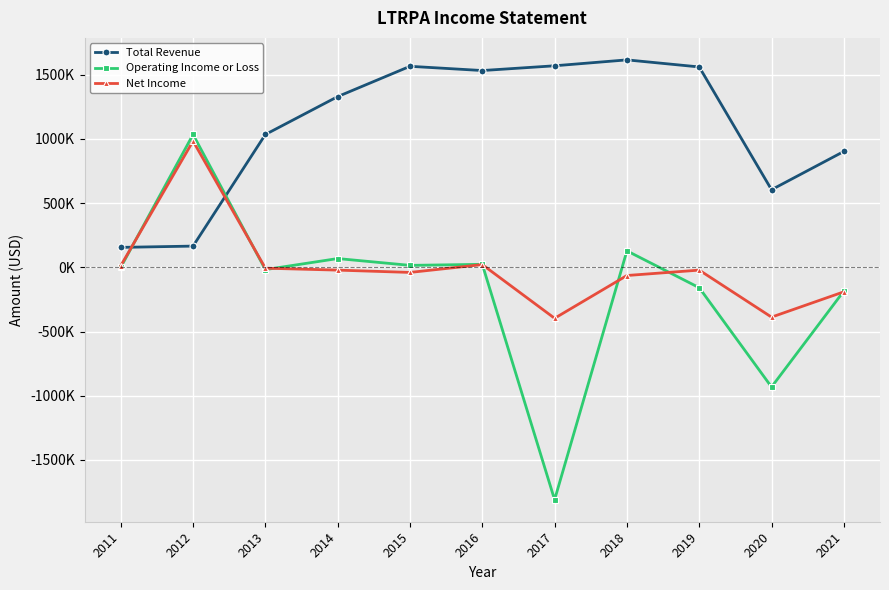

At 2015, list the series in order from smallest to largest.

Net Income, Operating Income or Loss, Total Revenue